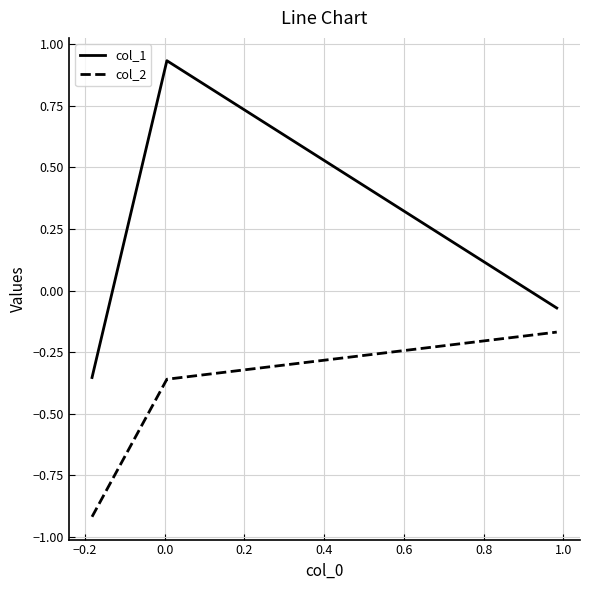

What is the sum of all col_2 values?

-1.4